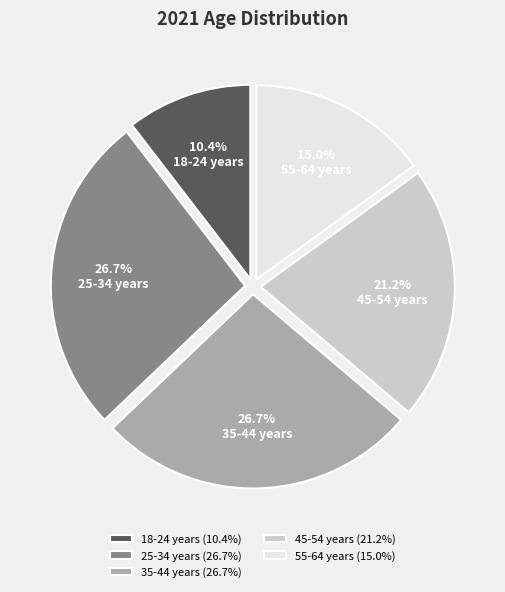

Which category has the smallest portion of the pie?

18-24 years